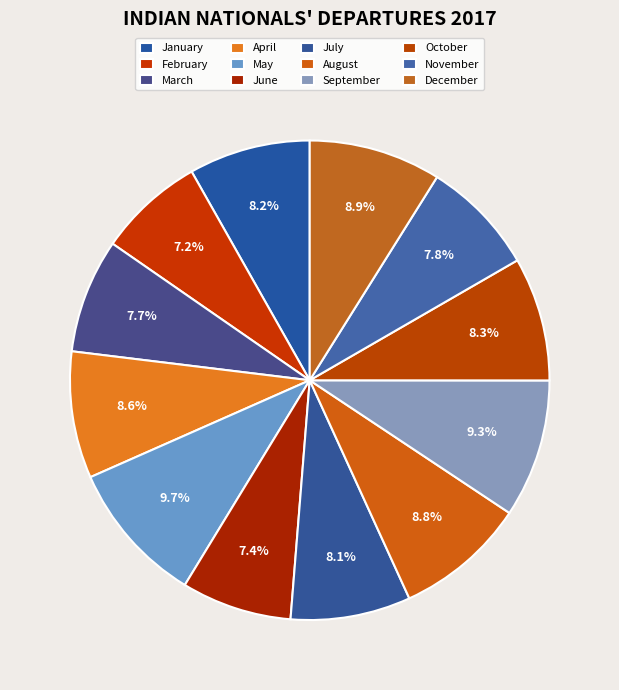

What percentage do August and January together represent?

17.0%